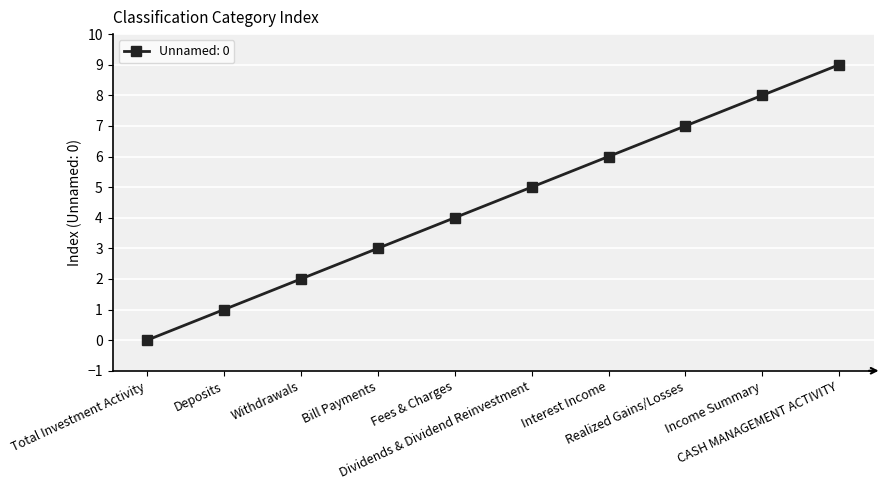

Is this an area chart (filled region under the line)?

No